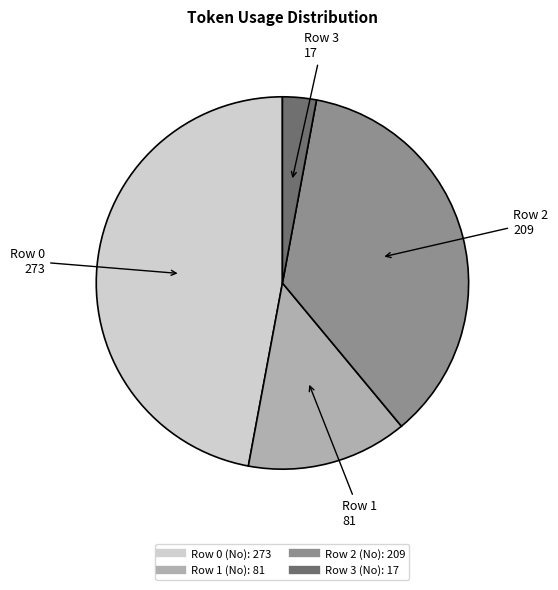

Approximately how many times larger is the value at Row 2 (No) compared to Row 0 (No)?

0.8